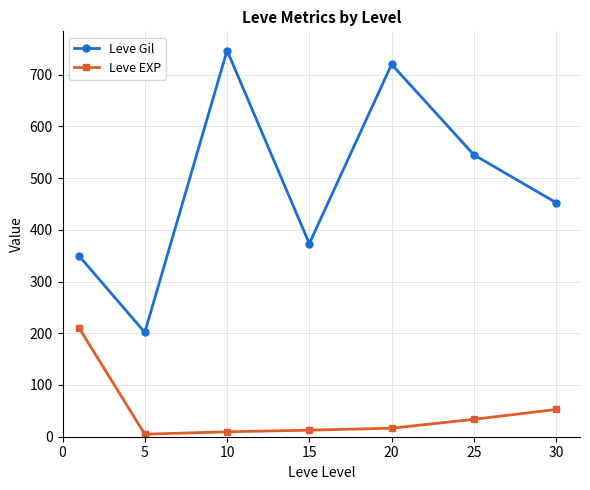

Which series has the largest total across all categories?

Leve Gil